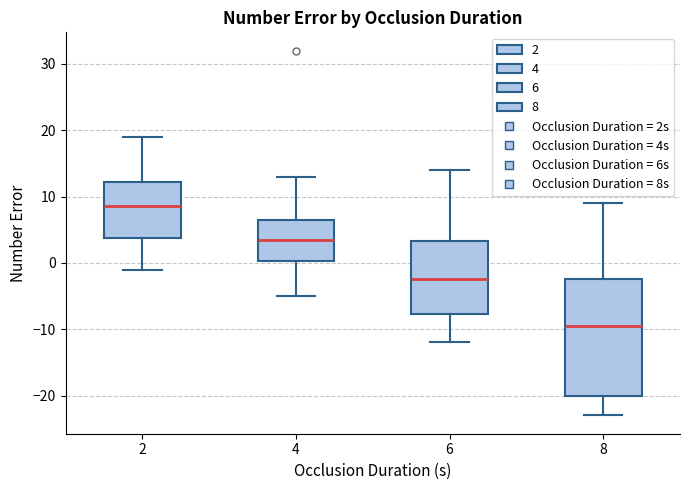

Which box is the tallest, from its lower edge to its upper edge?

8